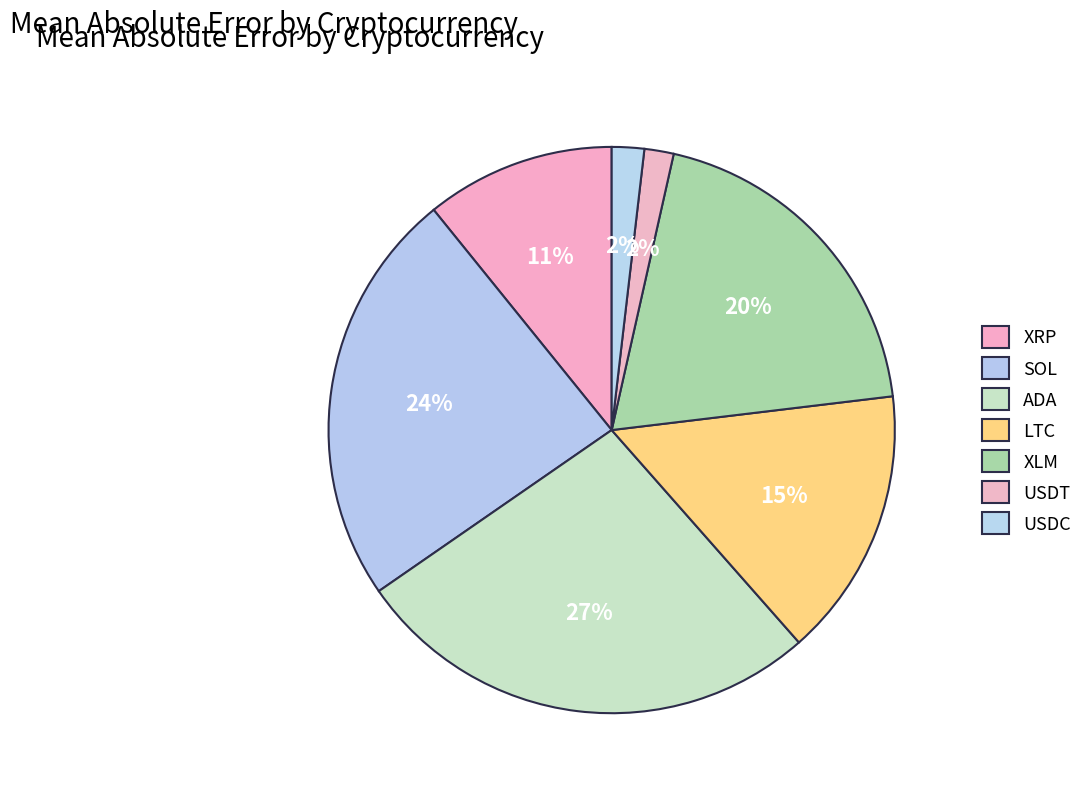

Does any single category account for the majority?

No